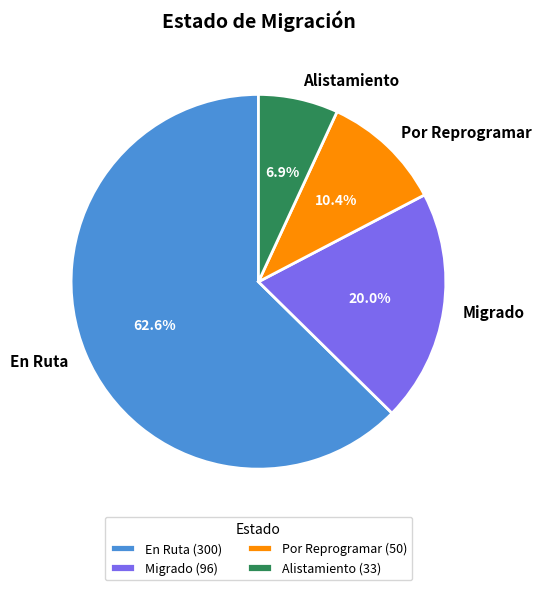

Approximately how many times larger is the value at En Ruta compared to Por Reprogramar?

6.0